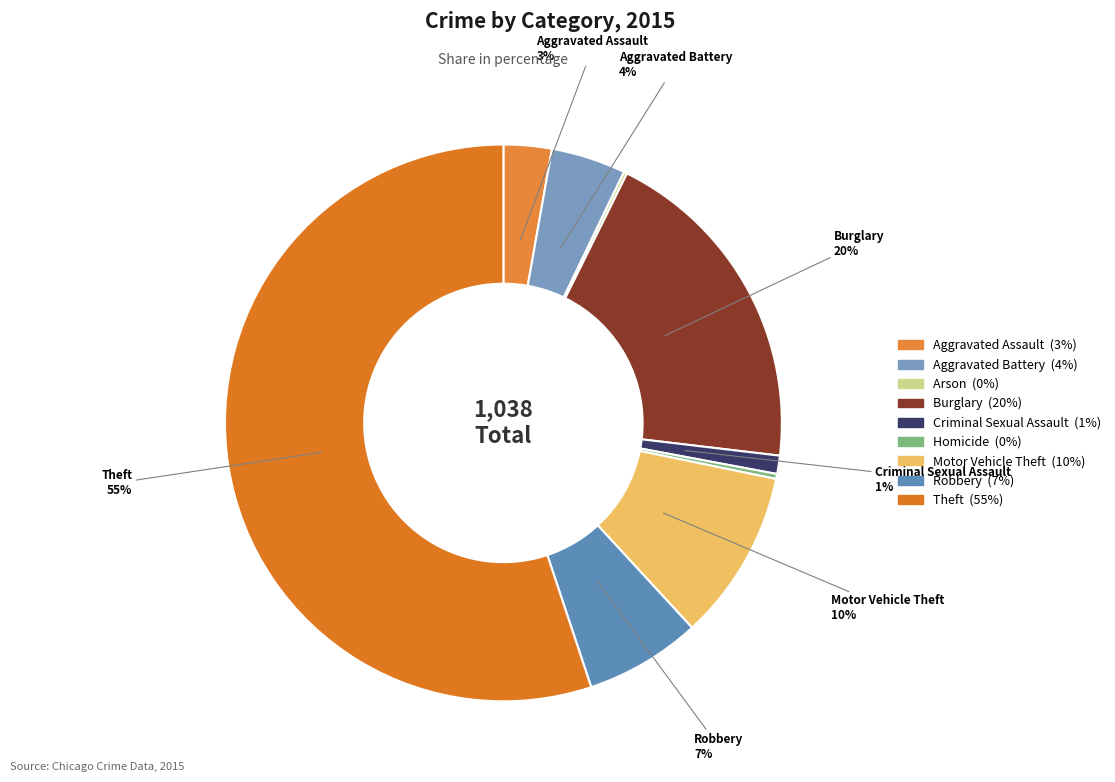

To the nearest percent, what portion does Burglary represent?

20%